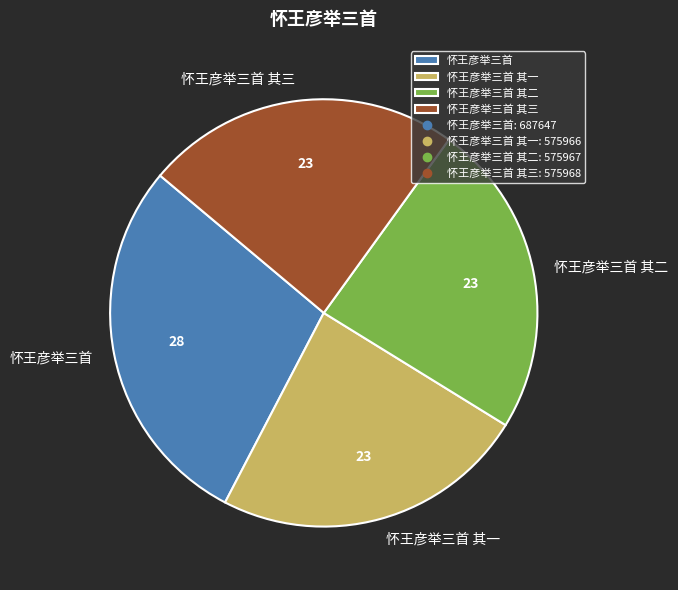

What is the ratio of the value at 怀王彦举三首 其三 to the value at 怀王彦举三首 其二?

1.0